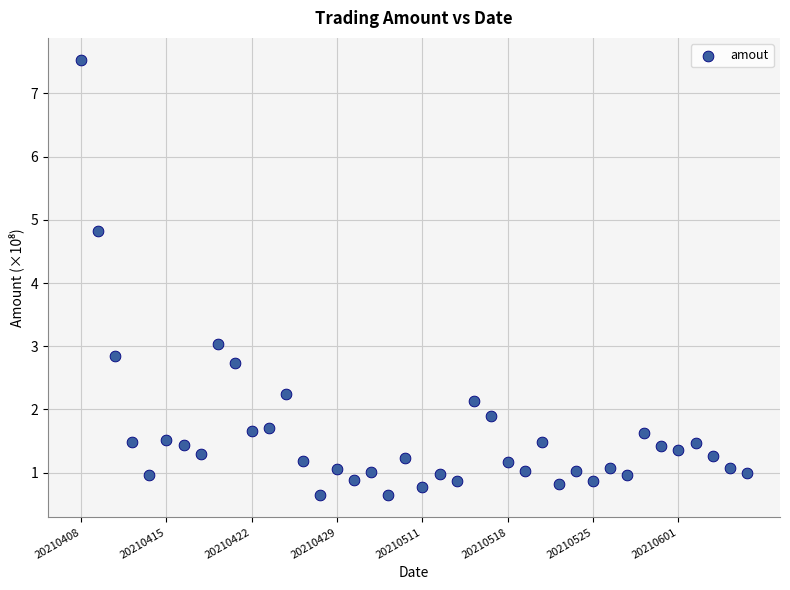

What is the range of Y values (max minus min)?

6.9